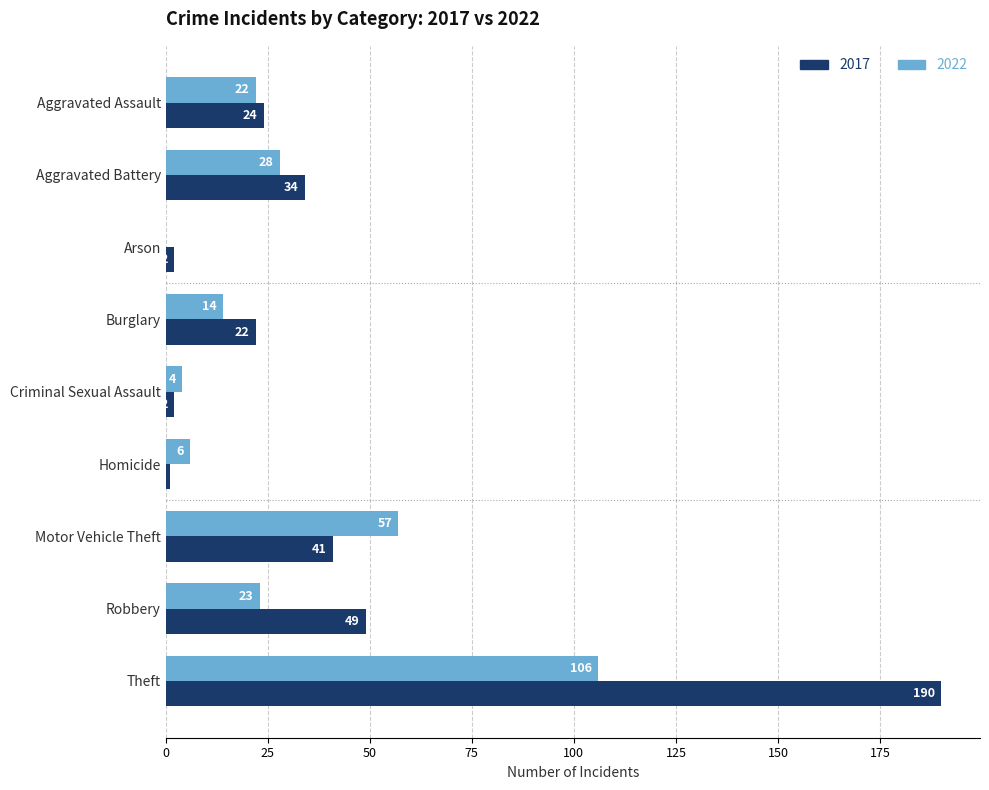

Between Aggravated Assault and Criminal Sexual Assault, which series saw the biggest shift?

2017